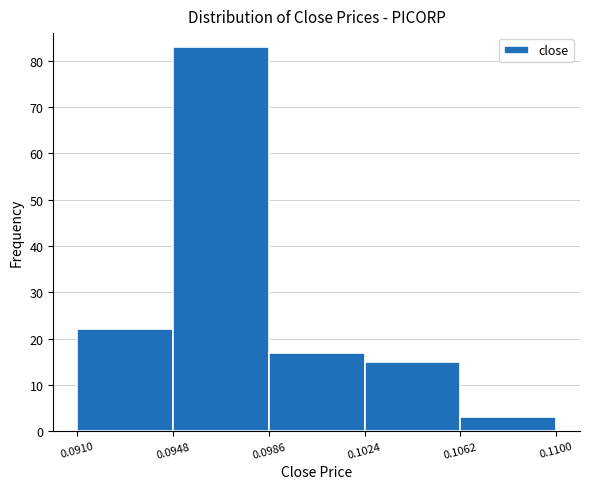

Reading left to right, list every bar in this chart as the range it spans on the x-axis followed by its height. The values are not printed on the chart, so give them approximately, as read against the axis.

0.0910 to 0.0948: 22
0.0948 to 0.0986: 83
0.0986 to 0.1024: 17
0.1024 to 0.1062: 15
0.1062 to 0.1100: 3